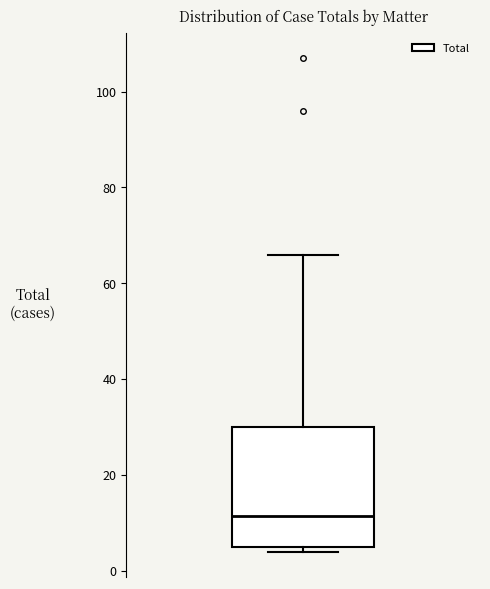

Transcribe this box plot: give where the median line is, the range the box spans, and where the two whiskers end, as read against the y-axis. The values are not printed on the chart, so give them approximately, as read against the axis.

median 12, box 6 to 30, whiskers 4 to 66